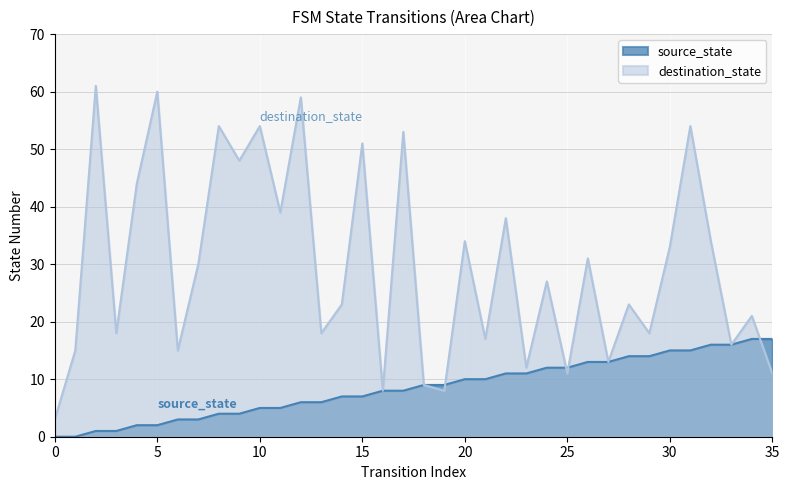

At which category is the sum across all series the highest?

31